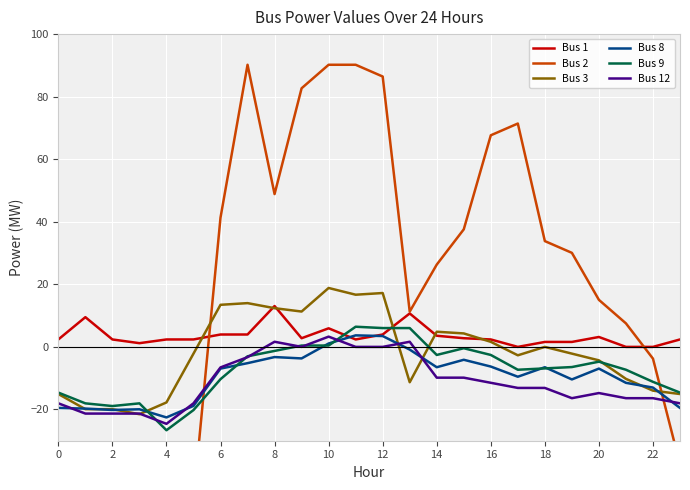

What is the average value of the Bus 12 series?

-11.1